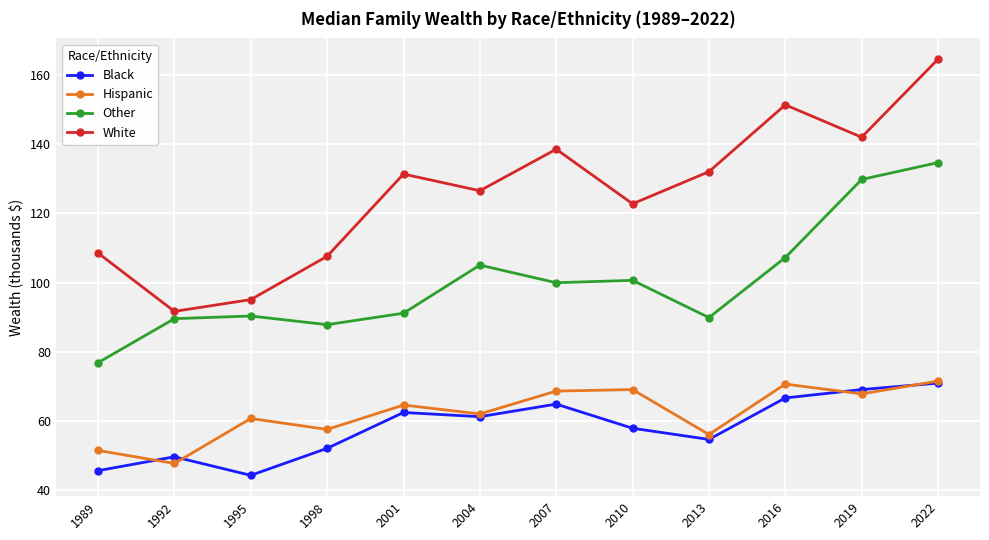

The Black series shows 110.8 at 2001. True or false?

False